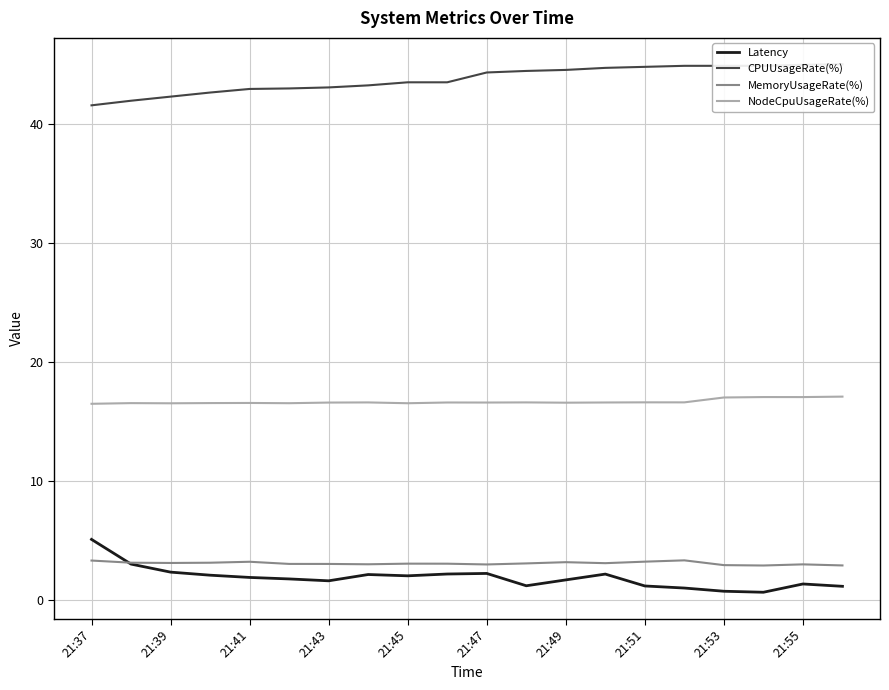

Is the value of Latency at 21:53 greater than the value of NodeCpuUsageRate(%) at 21:47?

No